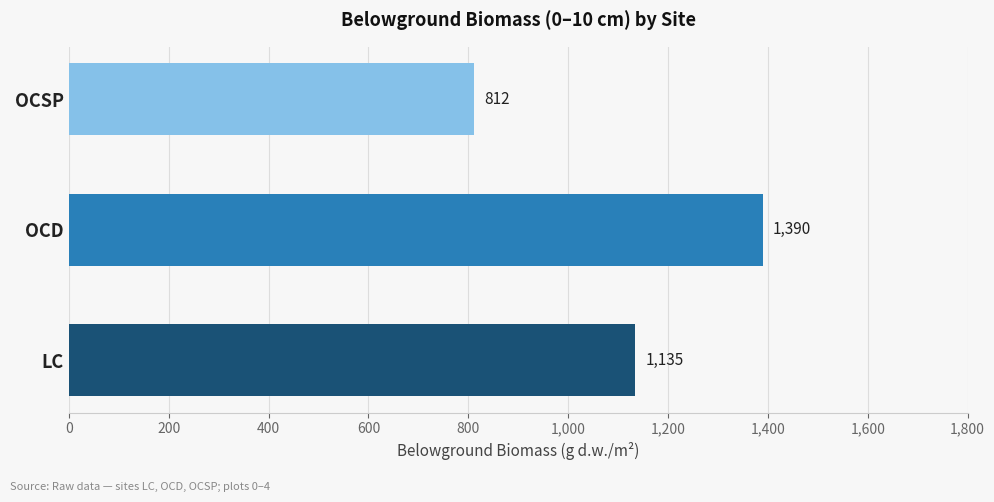

What is the sum of all values?

3336.7